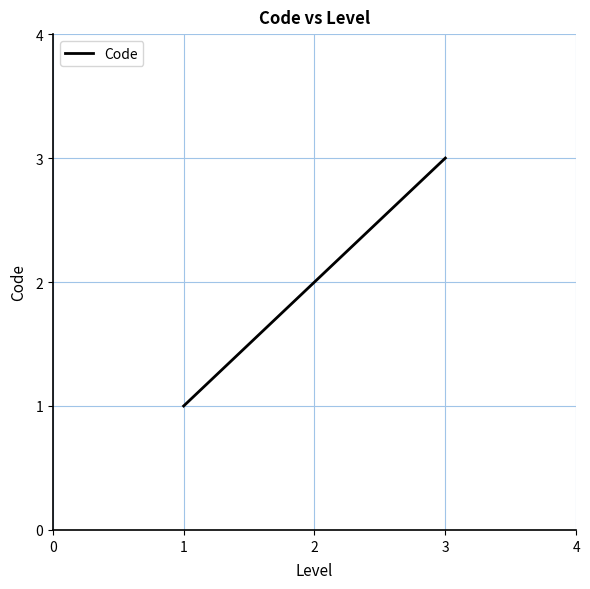

What is the approximate value at 2?

2